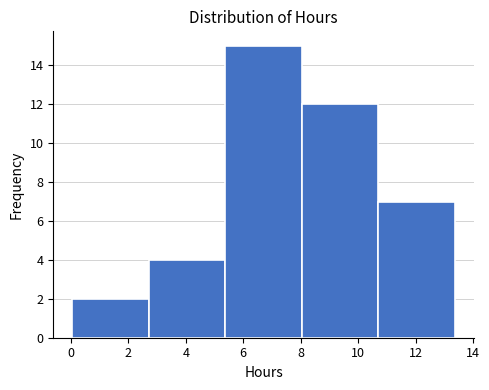

How tall is the bar that spans 2.8 to 5.4 on the x-axis? Neither the bar edges nor the heights are printed on the chart, so give them approximately, as read against the axes.

4